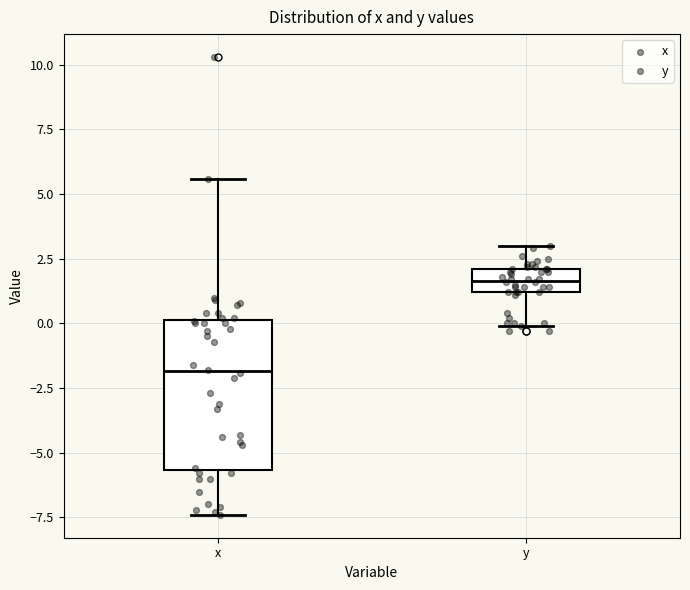

Reading left to right, read every box against the y-axis: the position of its median line, the range the box covers, and the ends of its whiskers. The values are not printed on the chart, so give them approximately, as read against the axis.

x: median -2.0, box -5.5 to 0.0, whiskers -7.5 to 5.5
y: median 1.5, box 1.0 to 2.0, whiskers 0.0 to 3.0